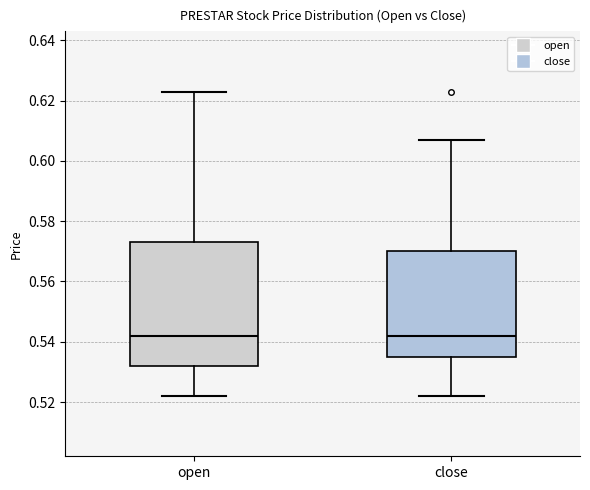

Where does the upper whisker of the box for close end on the y-axis? The values are not printed on the chart, so give them approximately, as read against the axis.

0.608